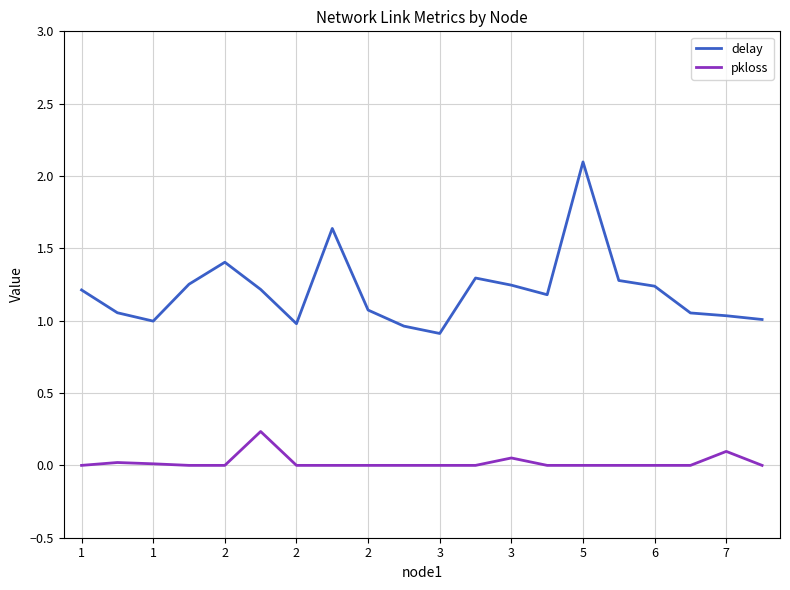

Which series has the widest spread of values?

delay